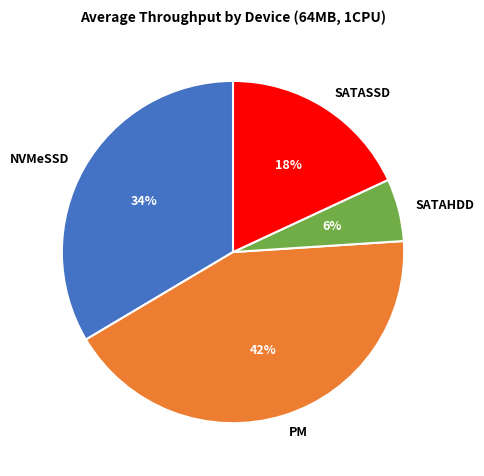

What percentage is the SATAHDD slice, to the nearest percent?

6%